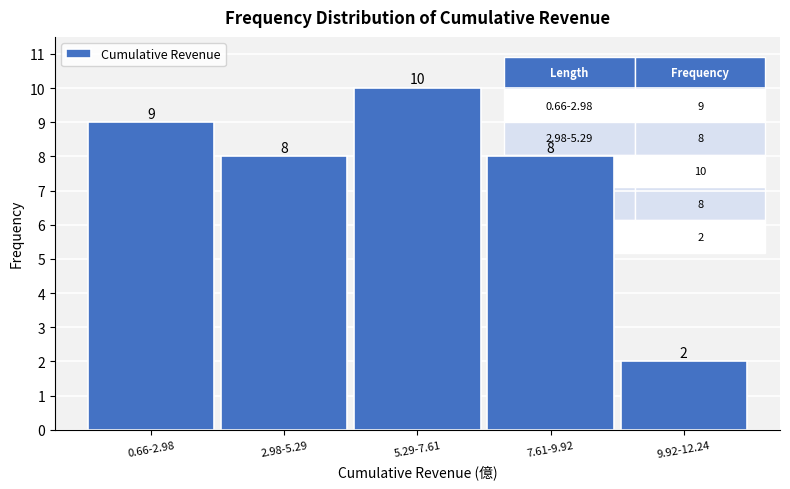

Reading left to right, transcribe all the data shown in this chart.

0.66-2.98=9	2.98-5.29=8	5.29-7.61=10	7.61-9.92=8	9.92-12.24=2